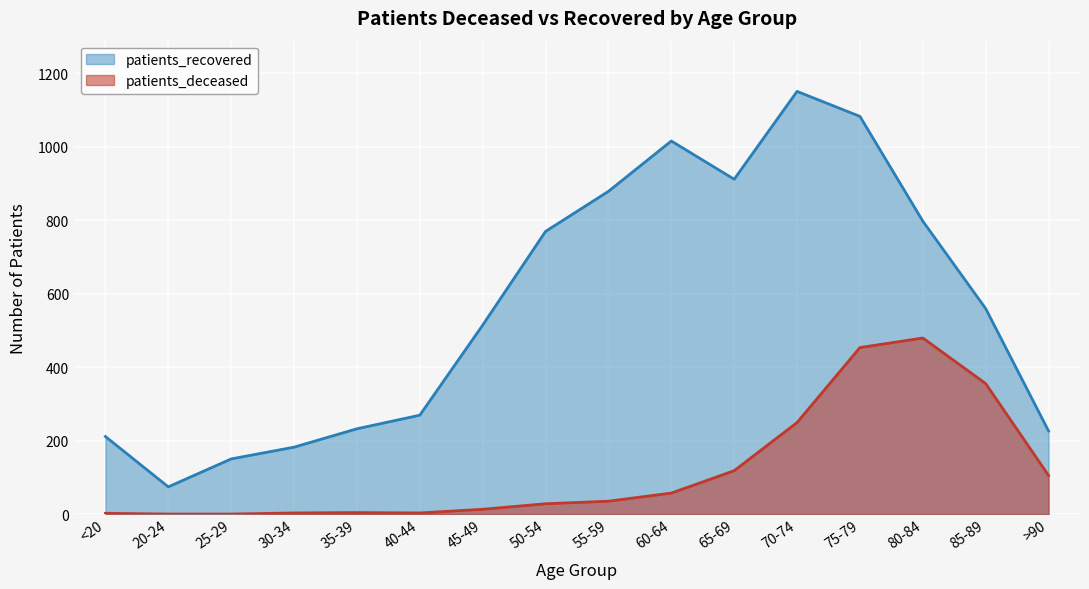

Rank the series by their average value, from lowest to highest.

patients_deceased, patients_recovered